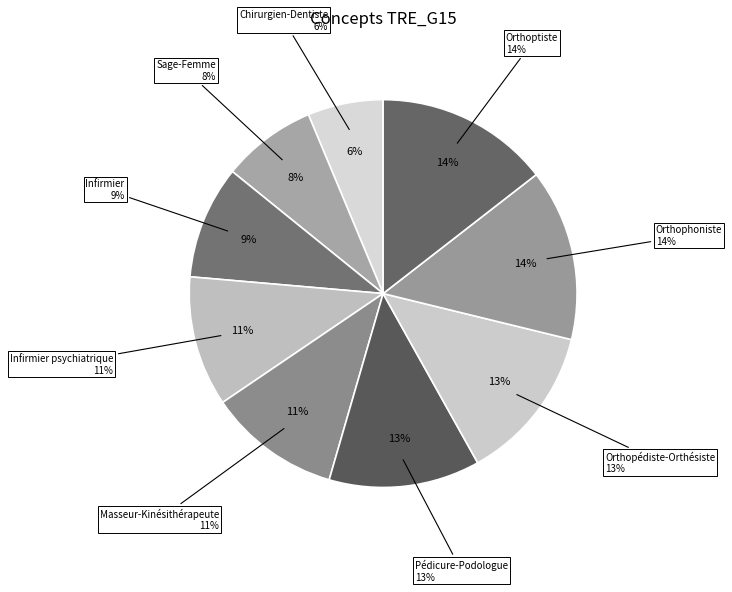

Do Pédicure-Podologue and Orthoptiste together represent more than half of the pie?

No